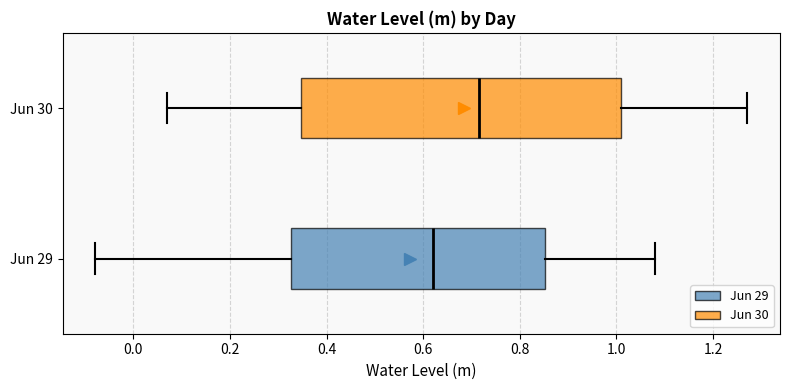

Which box is the widest, from its left edge to its right edge?

Jun 30